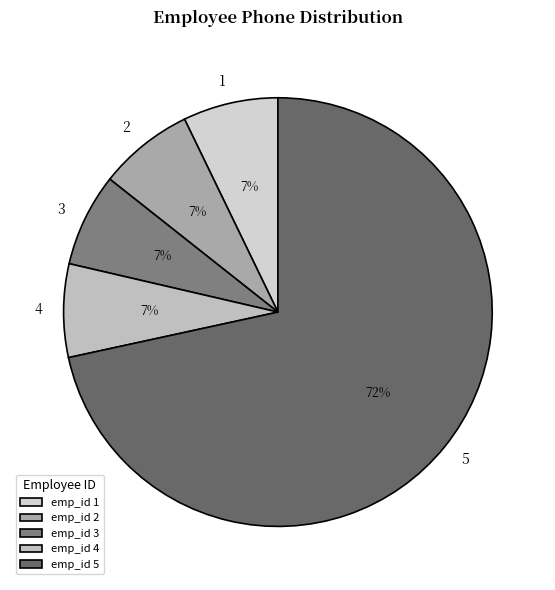

Is it true that 1 is 7% of the pie?

True